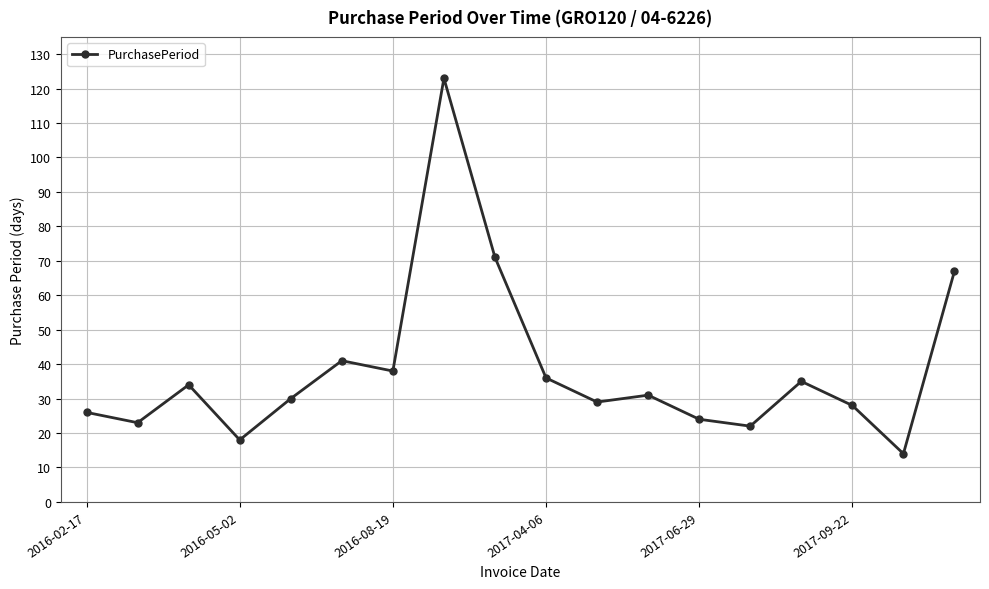

Does the chart have visible grid lines?

Yes